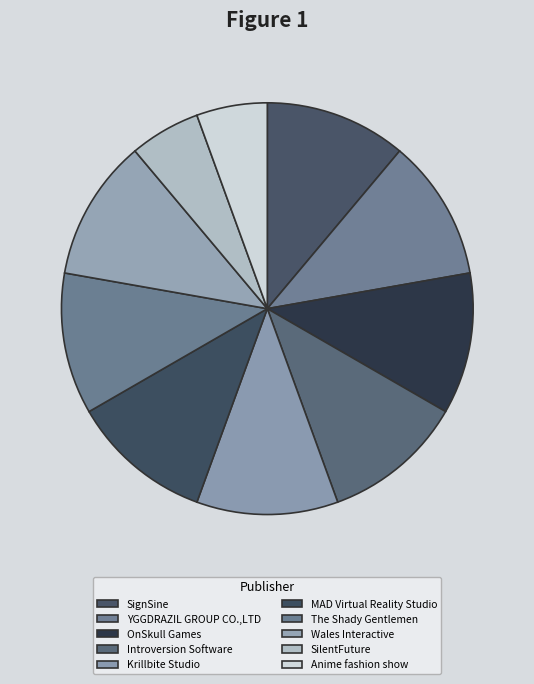

Which category has the biggest portion of the pie?

SignSine